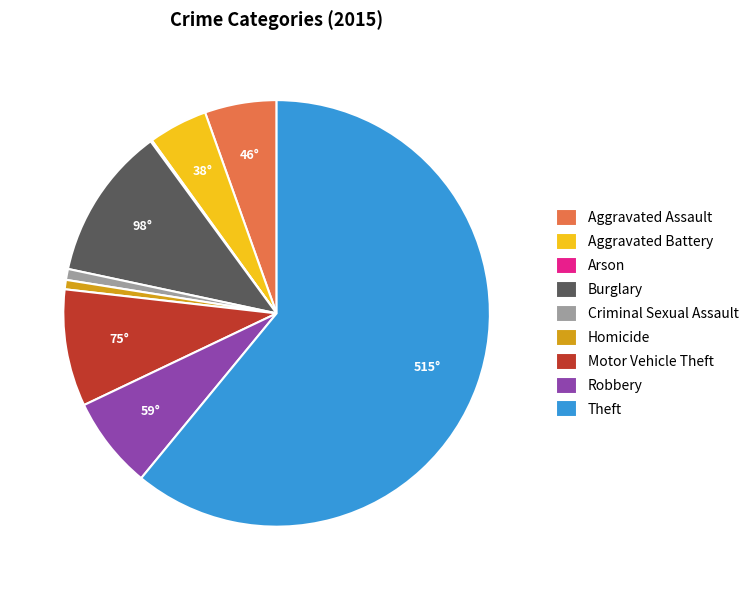

Is the sum of Burglary and Motor Vehicle Theft greater than half?

No